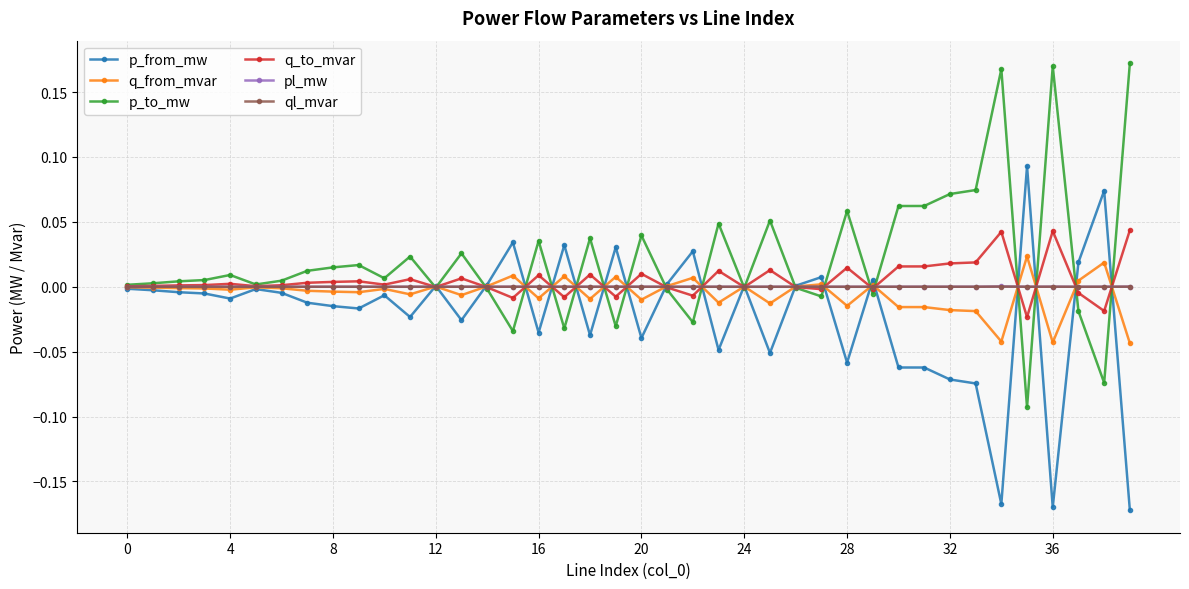

True or false: p_from_mw has more than 1 interior local peaks.

True